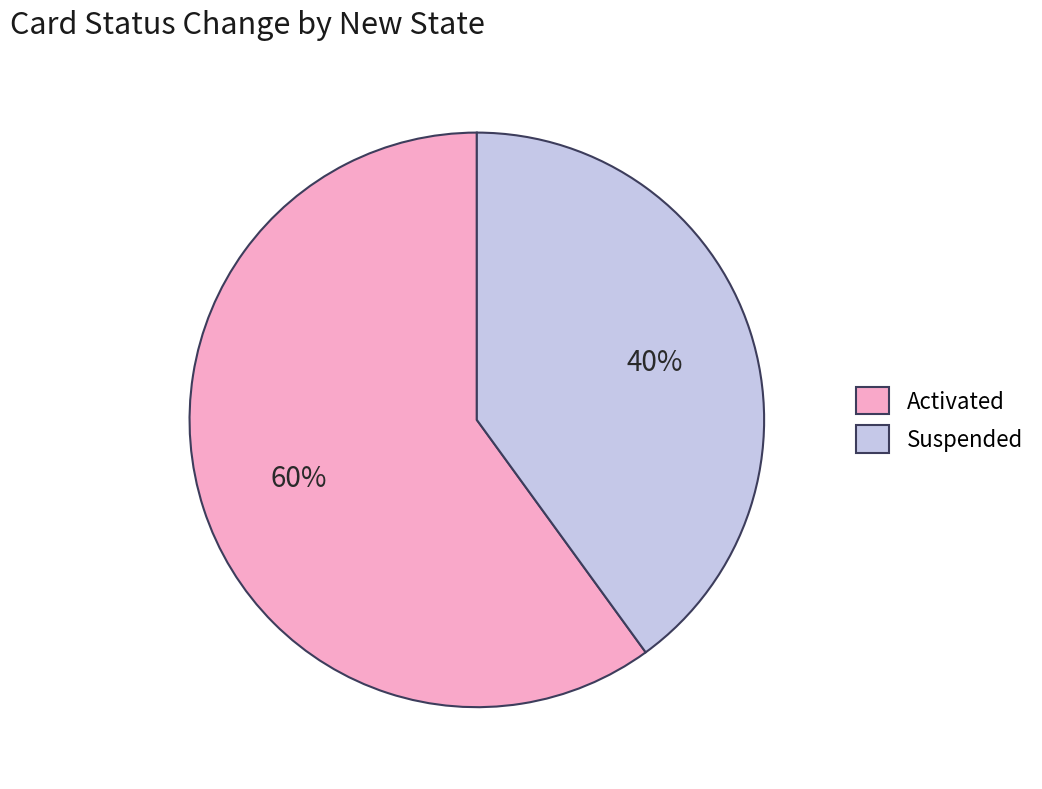

To the nearest percent, what percentage of the pie is Suspended?

40%